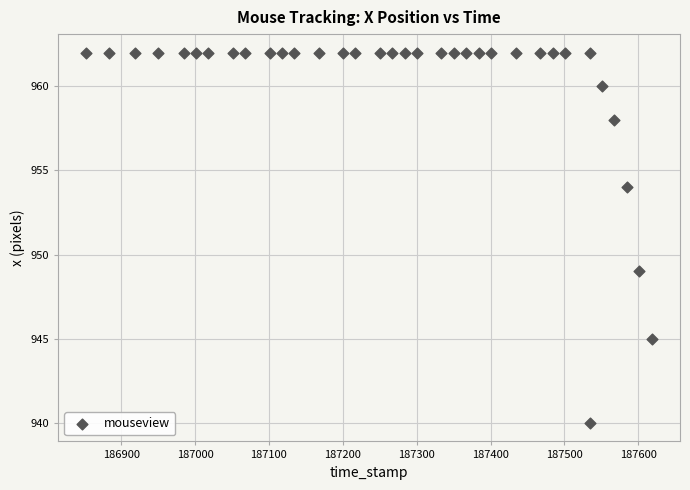

What is the range of Y values (max minus min)?

22